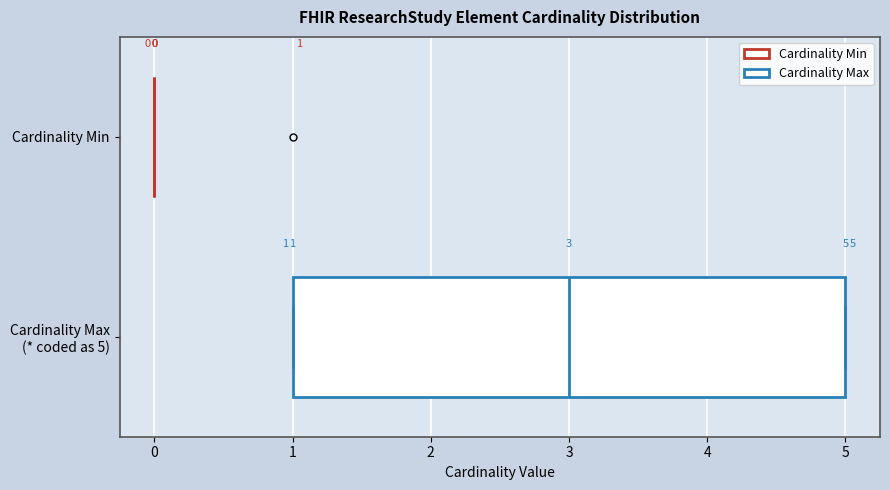

Comparing the boxes themselves (not the whiskers), which one is the widest?

Cardinality Max (* coded as 5)